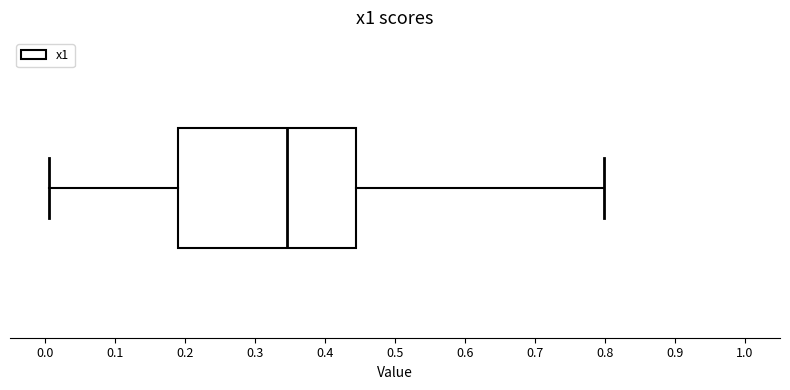

Read this box plot against the x-axis: the position of the median line, the range covered by the box, and the ends of both whiskers. The values are not printed on the chart, so give them approximately, as read against the axis.

median 0.35, box 0.19 to 0.44, whiskers 0.01 to 0.80